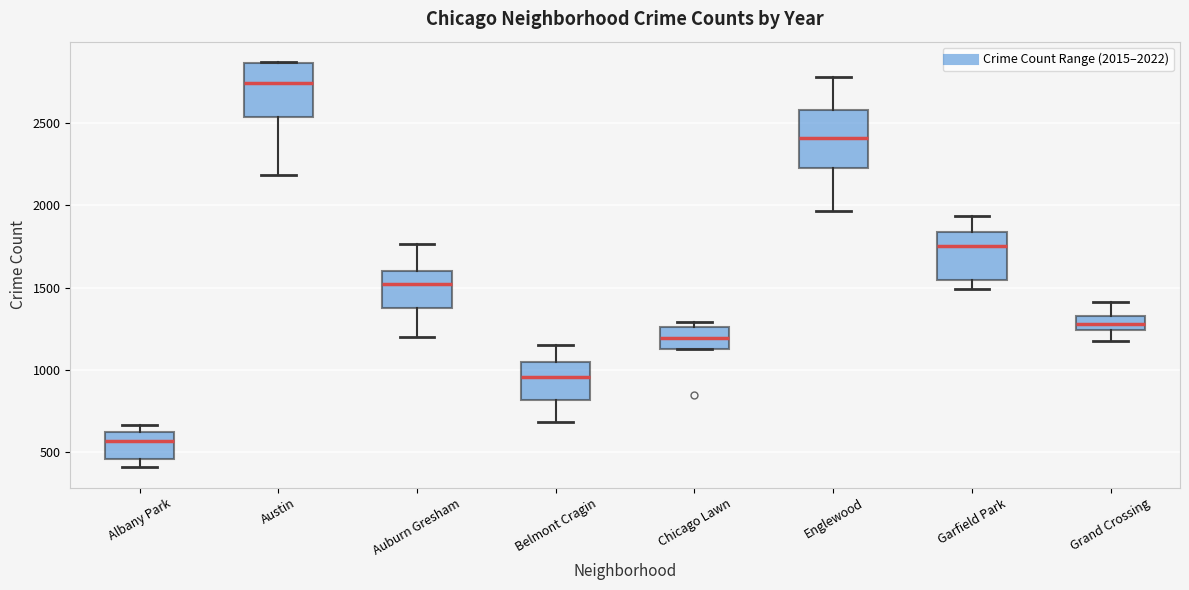

Where does the median line of the box for Auburn Gresham sit on the y-axis? The values are not printed on the chart, so give them approximately, as read against the axis.

1500